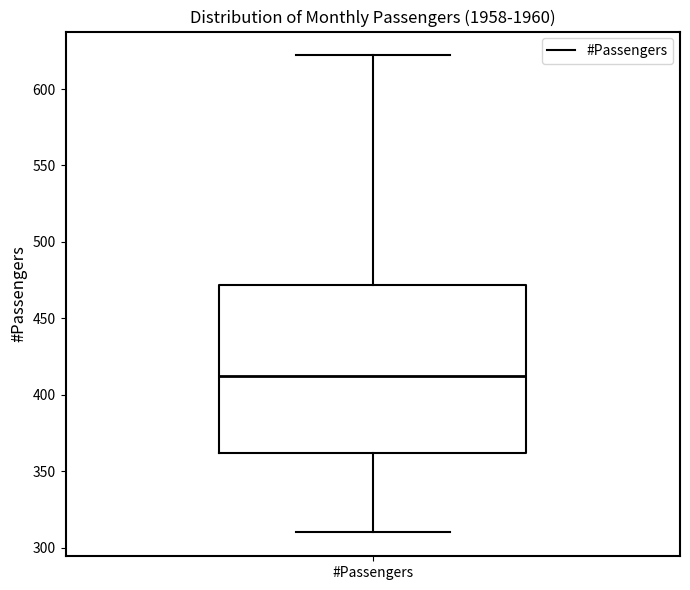

Where is the lower edge of the box for #Passengers on the y-axis? The values are not printed on the chart, so give them approximately, as read against the axis.

360